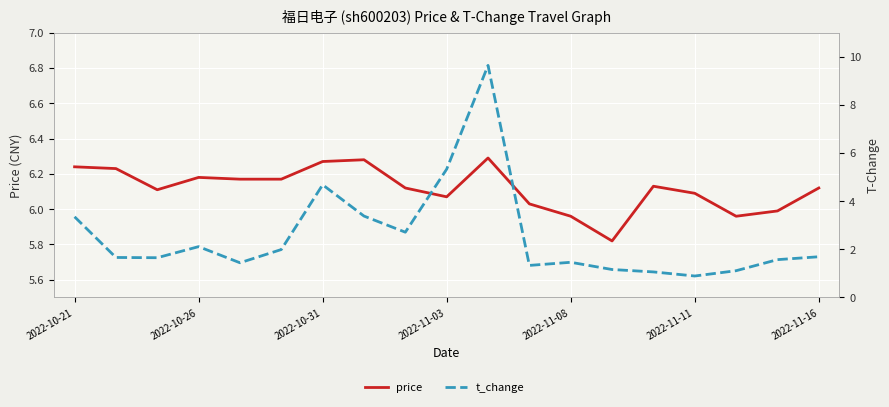

What is the sum of all t_change values?

48.2